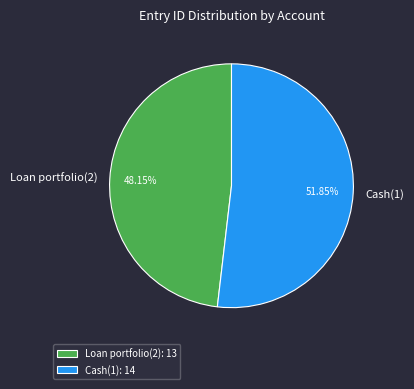

Which slice represents more than half of the pie?

Cash(1)